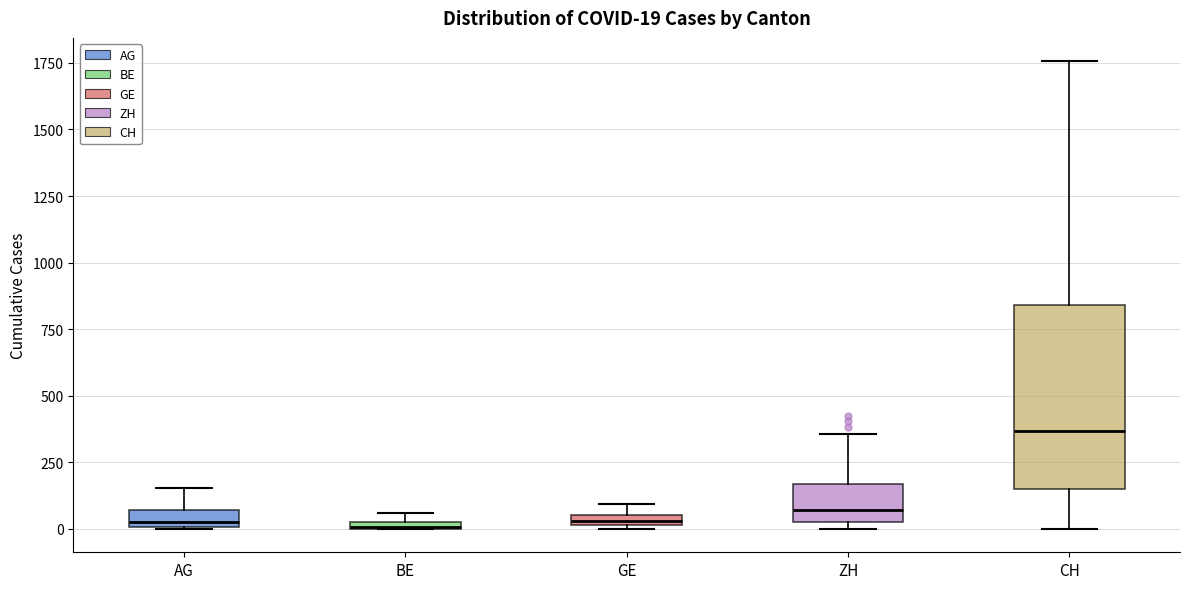

Which box is the tallest, from its lower edge to its upper edge?

CH